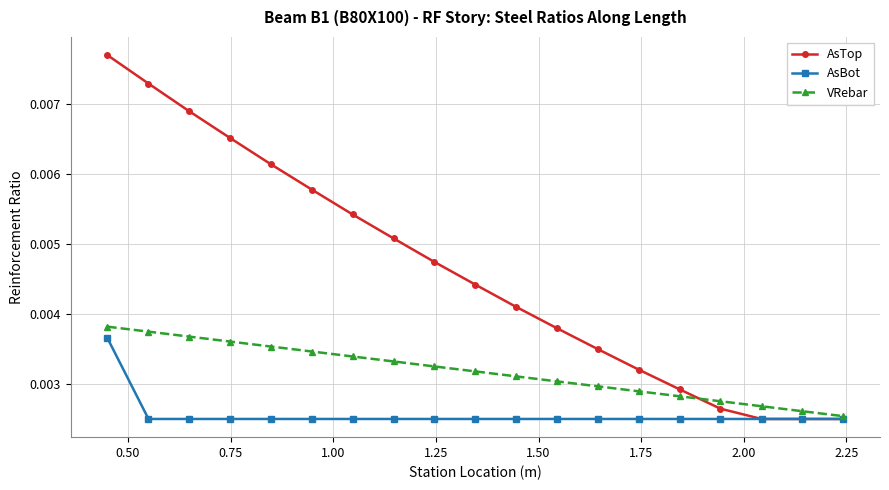

What are all the series names shown in the legend?

AsTop, AsBot, VRebar